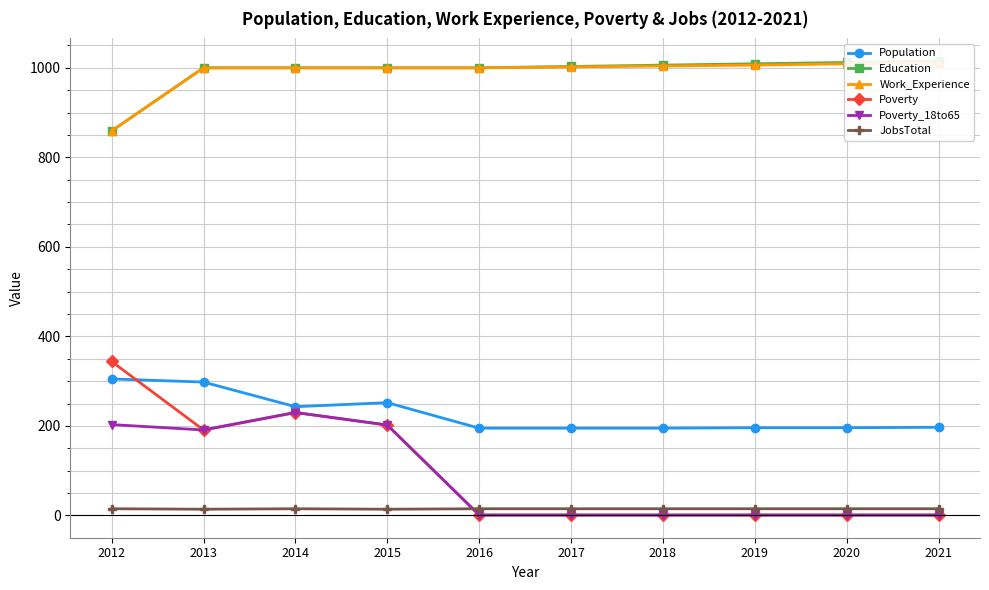

The Population series shows 195 at 2018. True or false?

True